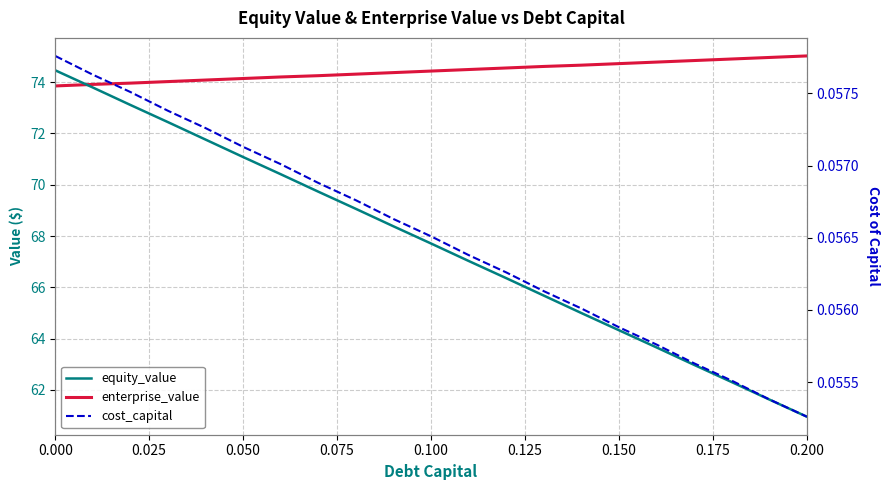

Read the cost_capital value at 0.175.

0.1